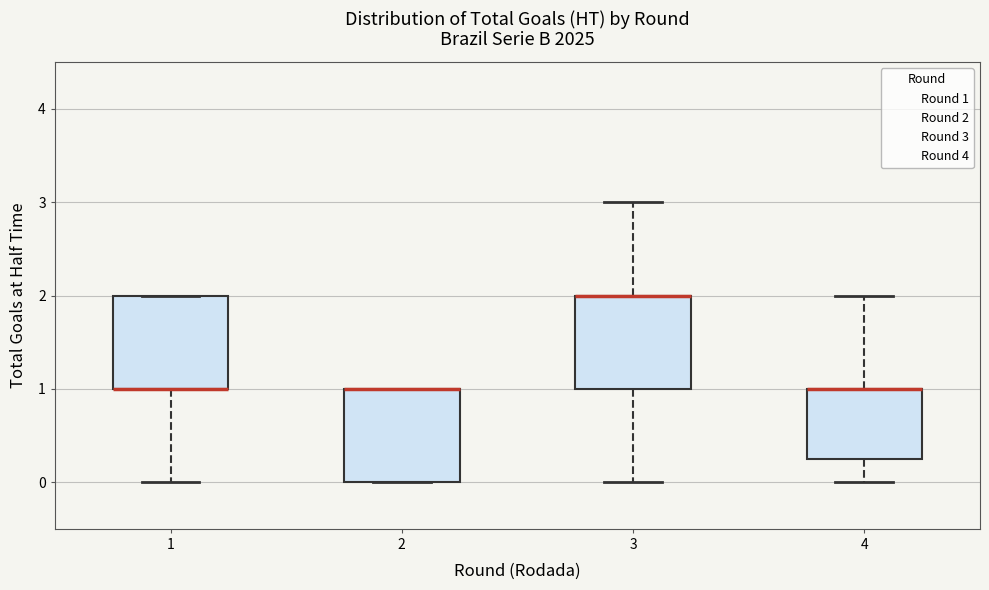

Reading left to right, transcribe this box plot: for each box, give where its median line is, the range the box spans, and where its two whiskers end, as read against the y-axis. The values are not printed on the chart, so give them approximately, as read against the axis.

1: median 1.0 (drawn on the box's lower edge), box 1.0 to 2.0, whiskers 0.0 to 2.0
2: median 1.0 (drawn on the box's upper edge), box 0.0 to 1.0, whiskers 0.0 to 1.0
3: median 2.0 (drawn on the box's upper edge), box 1.0 to 2.0, whiskers 0.0 to 3.0
4: median 1.0 (drawn on the box's upper edge), box 0.3 to 1.0, whiskers 0.0 to 2.0